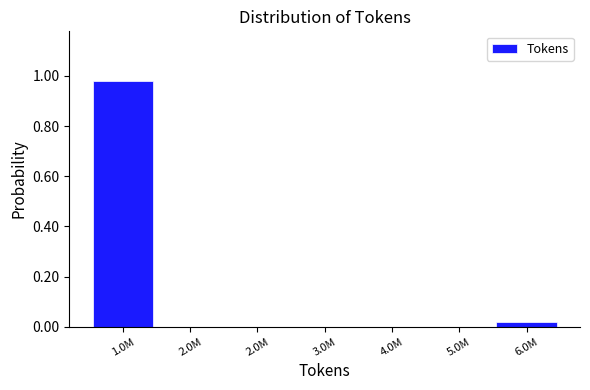

How many data points does each series have?

7